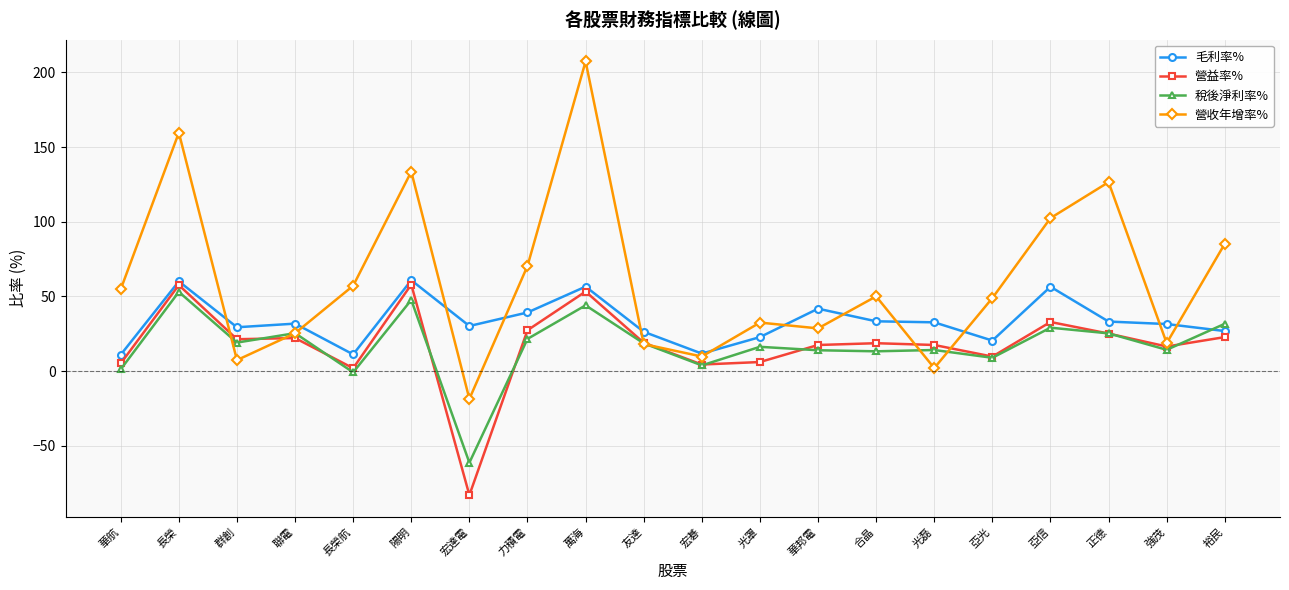

Does the chart have visible grid lines?

Yes